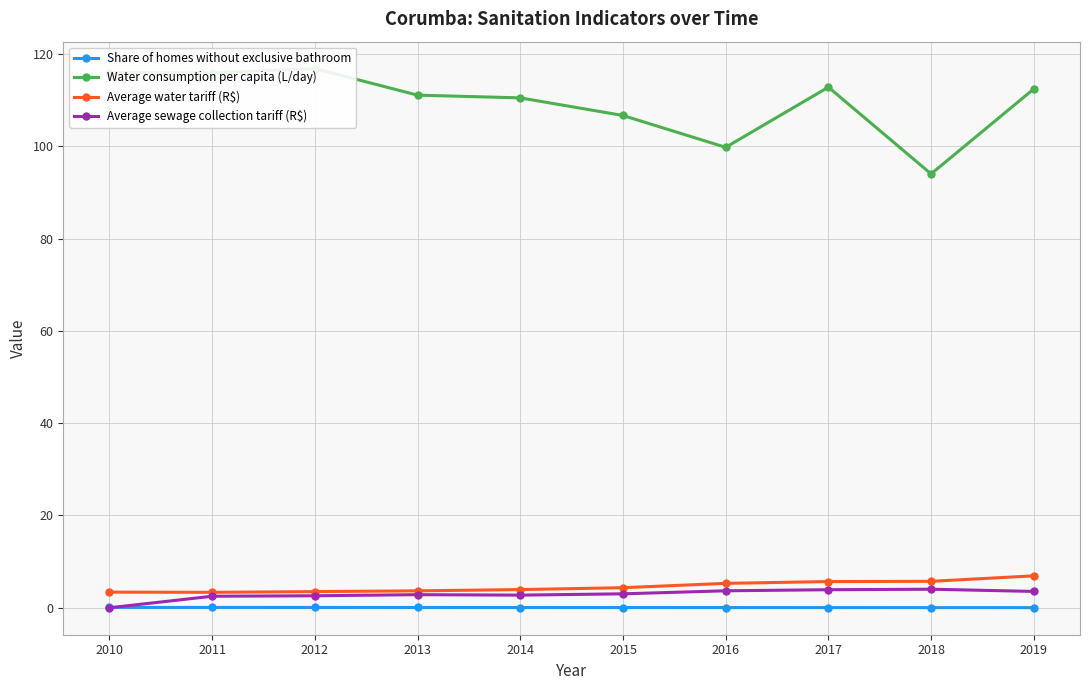

True or false: Average sewage collection tariff (R$) and Average water tariff (R$) cross at least once.

False